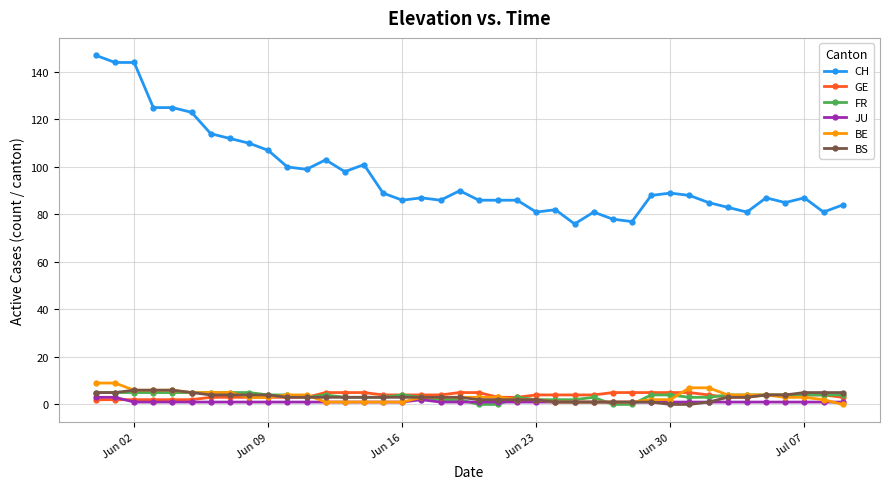

Which series has the widest spread of values?

CH